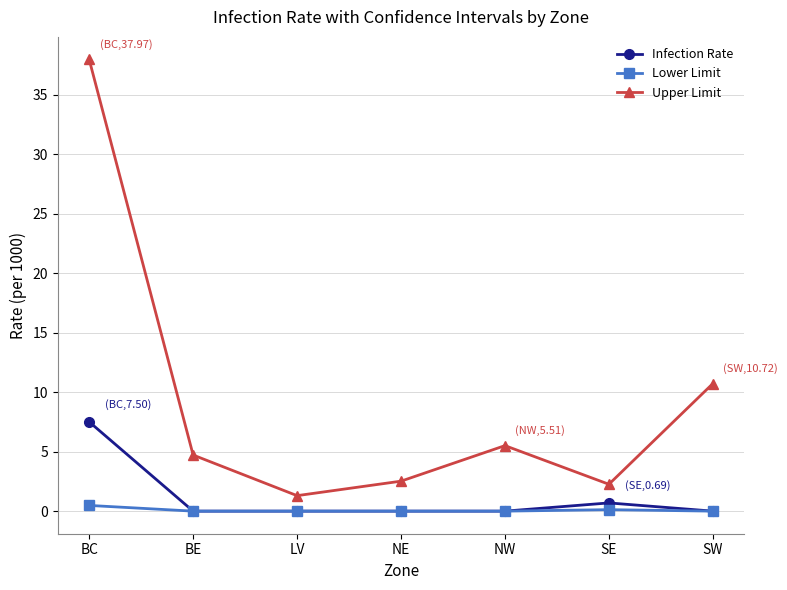

What is the label of the 5th point from the left?

NW